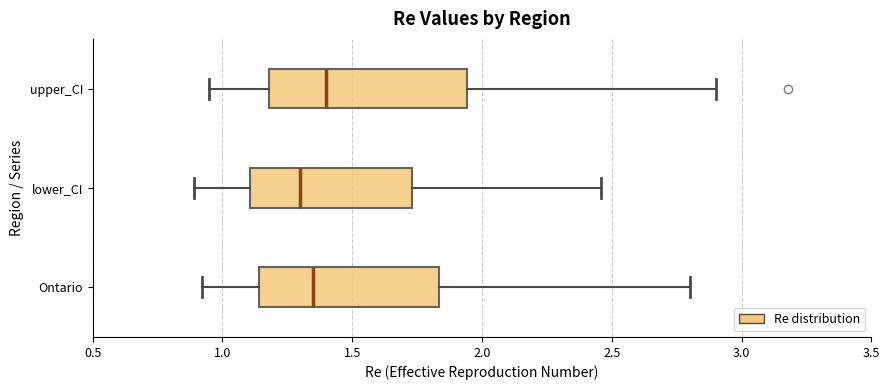

Which box is the widest, from its left edge to its right edge?

upper_CI